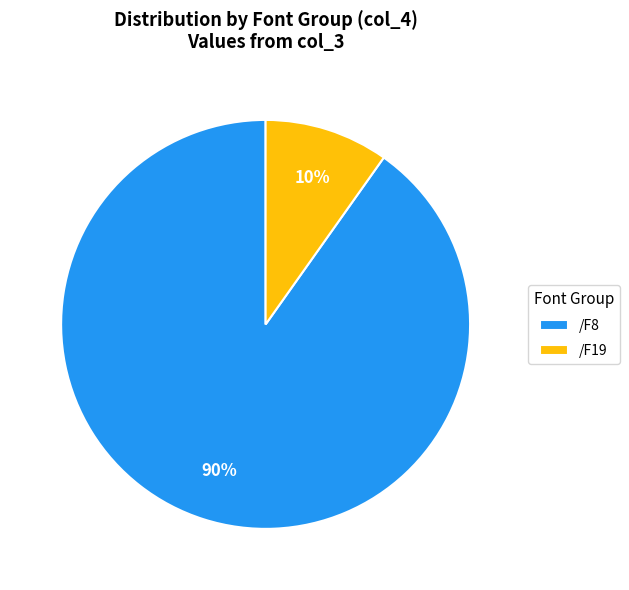

True or false: /F19 accounts for 1% of the total.

False